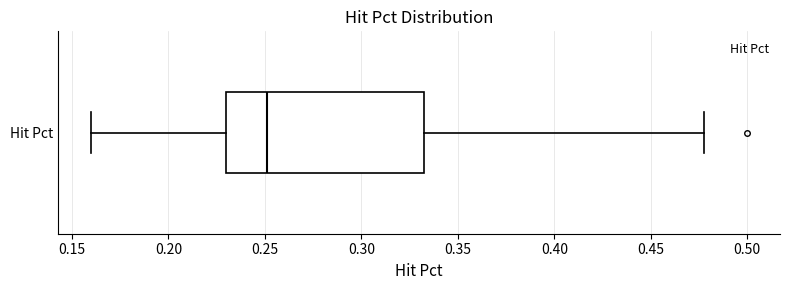

Read this box plot against the x-axis: the position of the median line, the range covered by the box, and the ends of both whiskers. The values are not printed on the chart, so give them approximately, as read against the axis.

median 0.250, box 0.230 to 0.335, whiskers 0.160 to 0.480